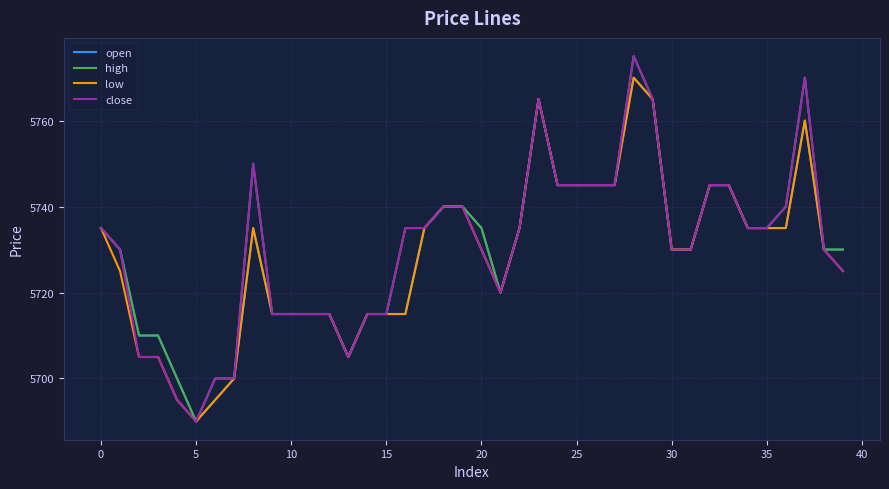

What is the minimum value shown in the chart?

5690